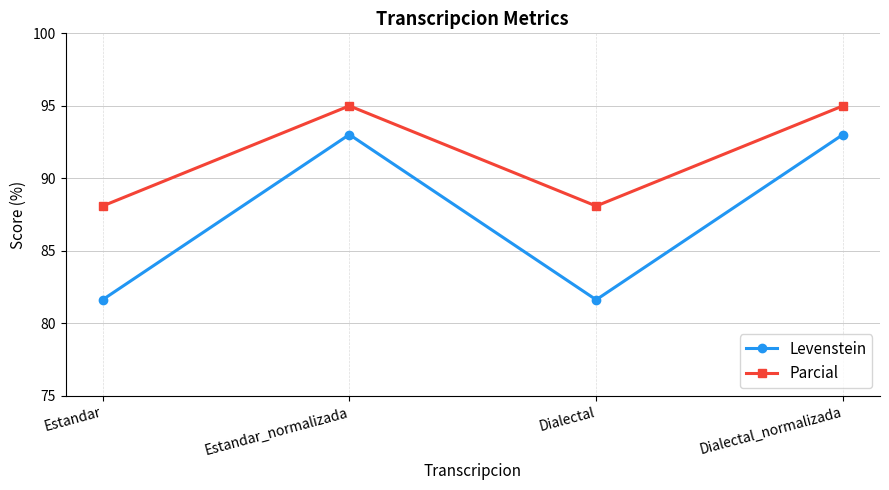

True or false: Parcial and Levenstein intersect in this chart.

False